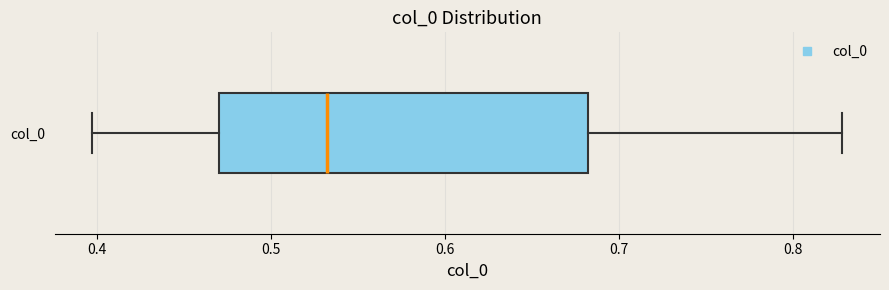

Read this box plot against the x-axis: the position of the median line, the range covered by the box, and the ends of both whiskers. The values are not printed on the chart, so give them approximately, as read against the axis.

median 0.53, box 0.47 to 0.68, whiskers 0.40 to 0.83